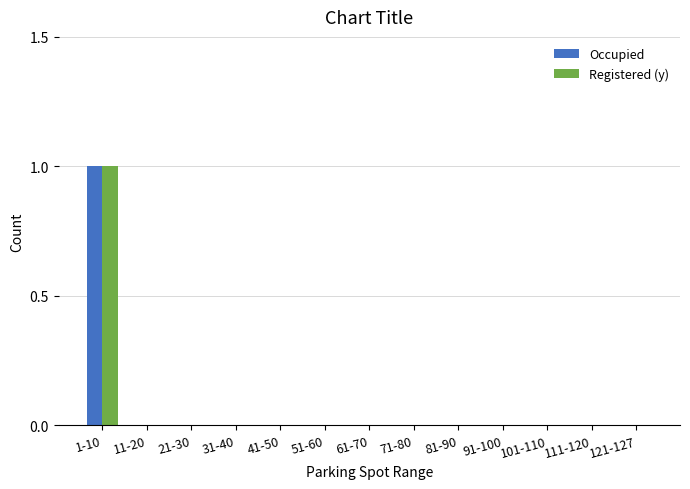

Is the value of Occupied at 1-10 greater than the value of Registered (y) at 71-80?

Yes